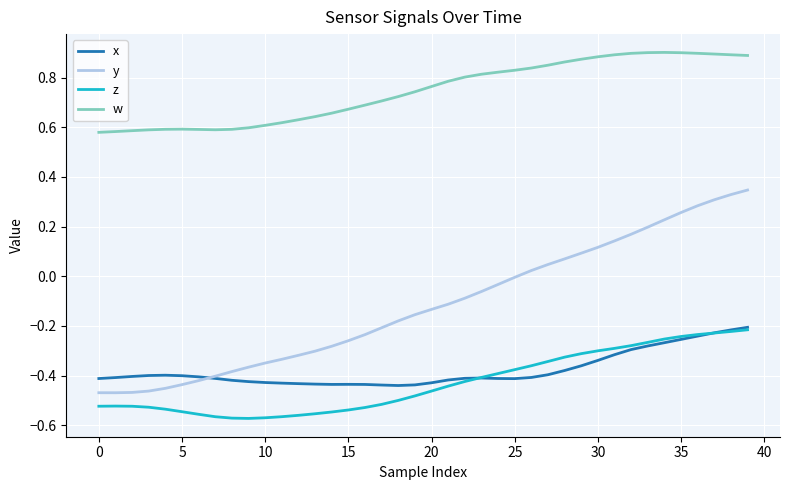

Which series has the largest range (max minus min)?

y